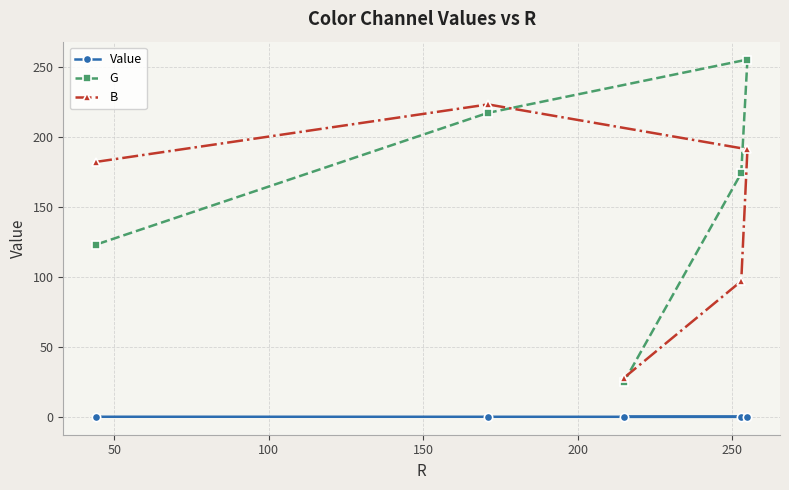

Is this an area chart (filled region under the line)?

No